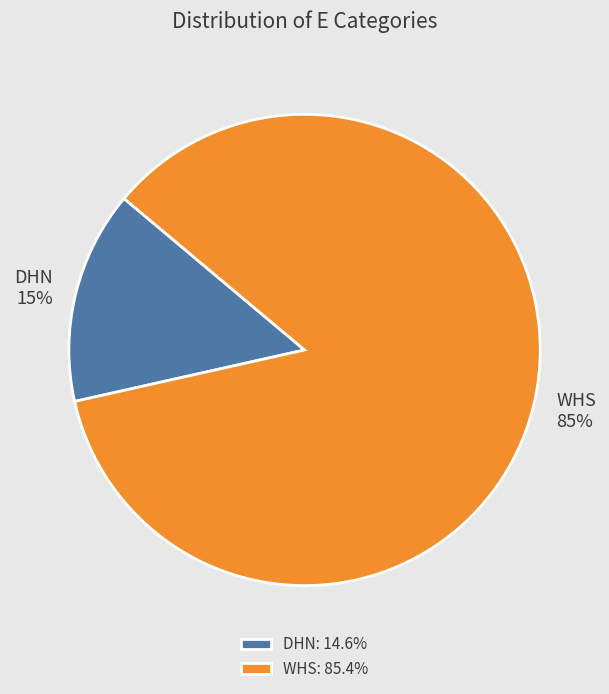

What is the majority slice?

WHS